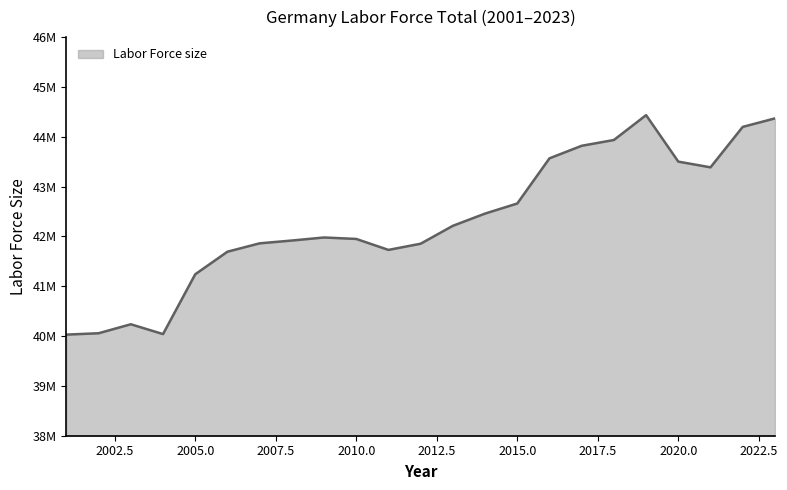

Does the chart display data point markers on the line(s)?

No